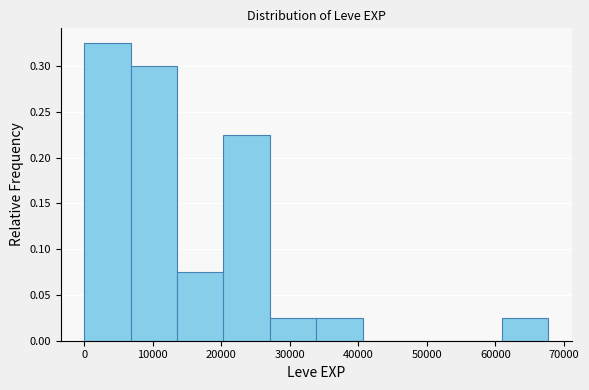

Reading left to right, list every bar in this chart as the range it spans on the x-axis followed by its height. Neither the bar edges nor the heights are printed on the chart, so give them approximately, as read against the axes.

0 to 7000: 0.325
7000 to 14000: 0.300
14000 to 20000: 0.075
20000 to 27000: 0.225
27000 to 34000: 0.025
34000 to 41000: 0.025
41000 to 47000: 0
47000 to 54000: 0
54000 to 61000: 0
61000 to 68000: 0.025